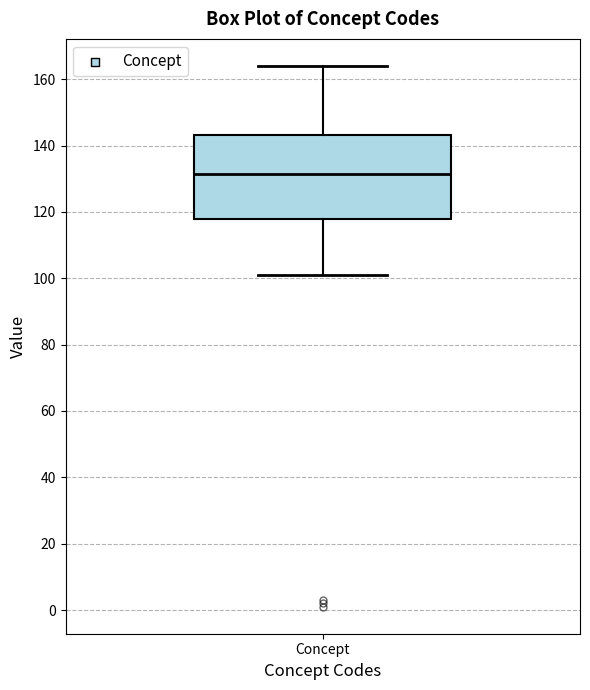

Where is the upper edge of the box for Concept on the y-axis? The values are not printed on the chart, so give them approximately, as read against the axis.

144